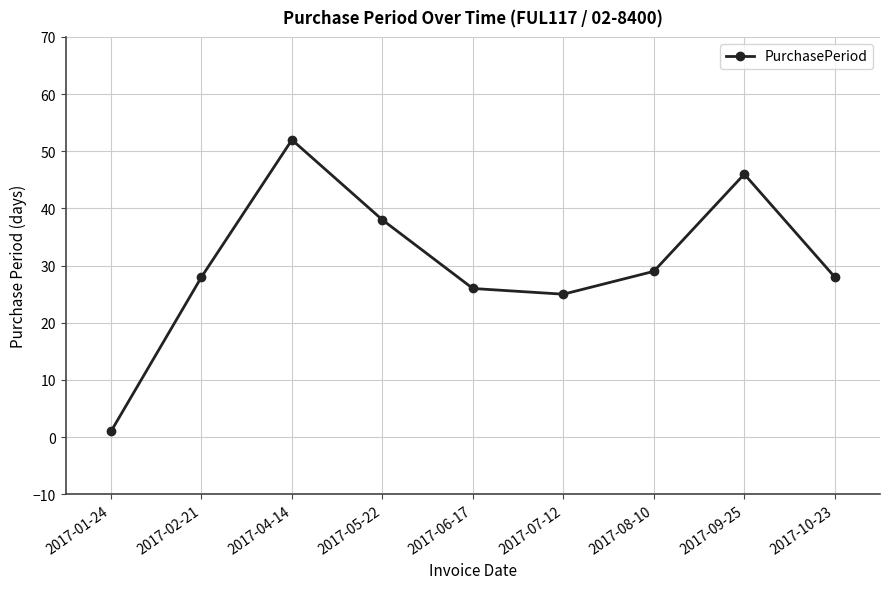

At which category does the chart reach its peak across all series?

2017-04-14